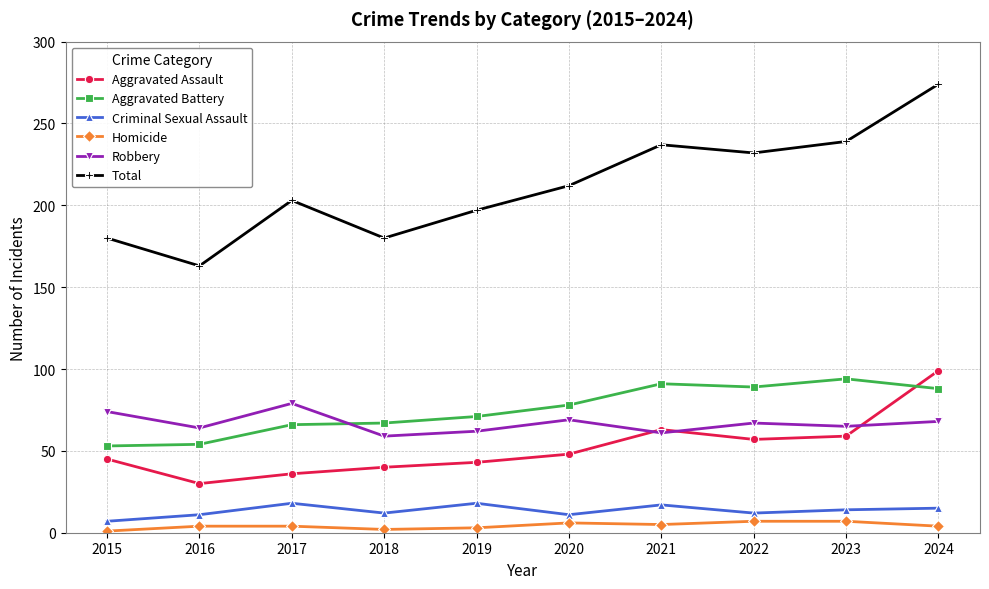

How many lines are shown in the chart?

6